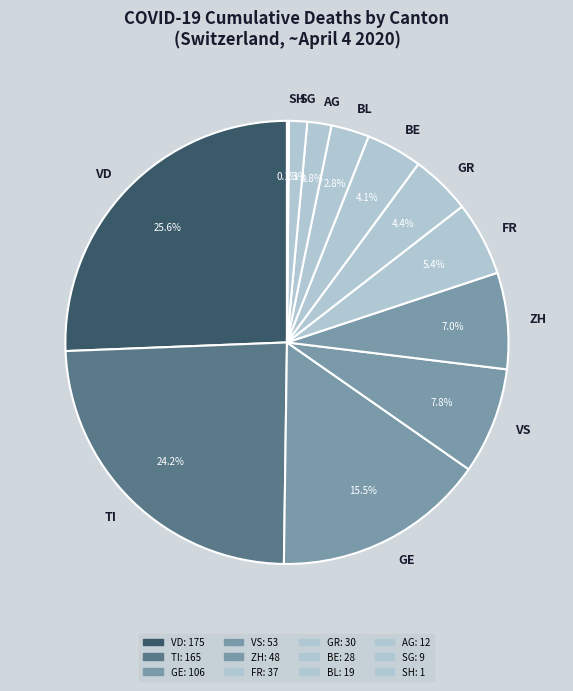

Which slice is the largest?

VD